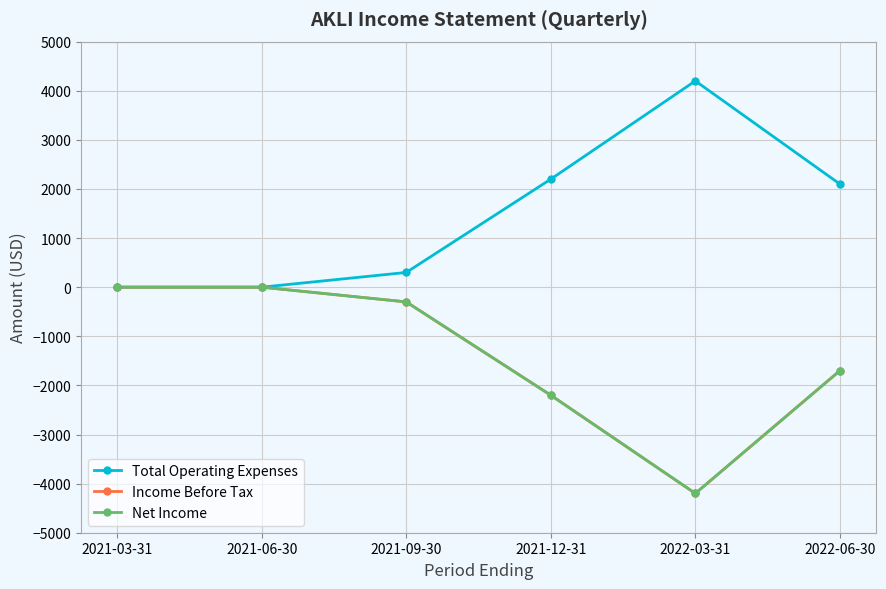

Is this an area chart (filled region under the line)?

No